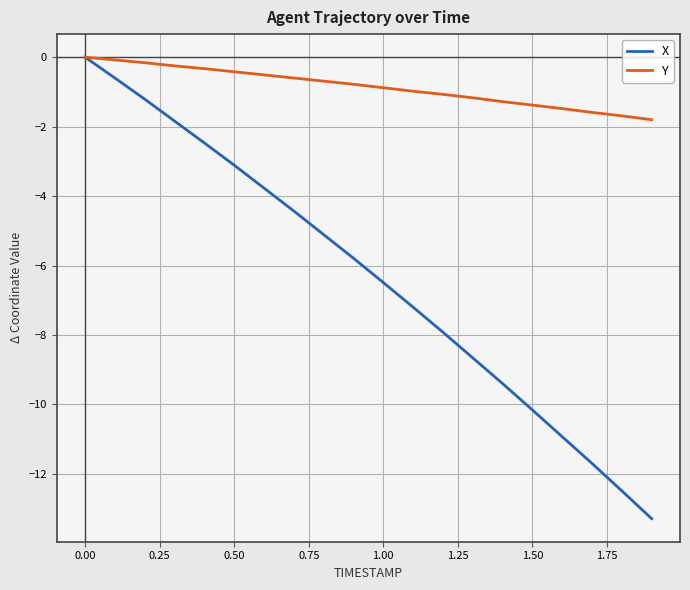

What is the minimum value shown in the chart?

-13.3